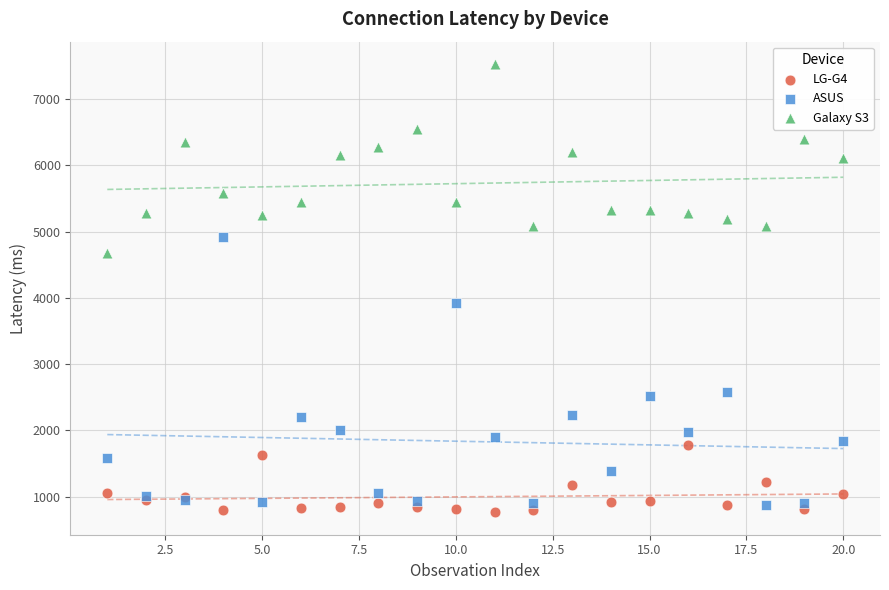

Which series reaches the minimum Y coordinate?

LG-G4